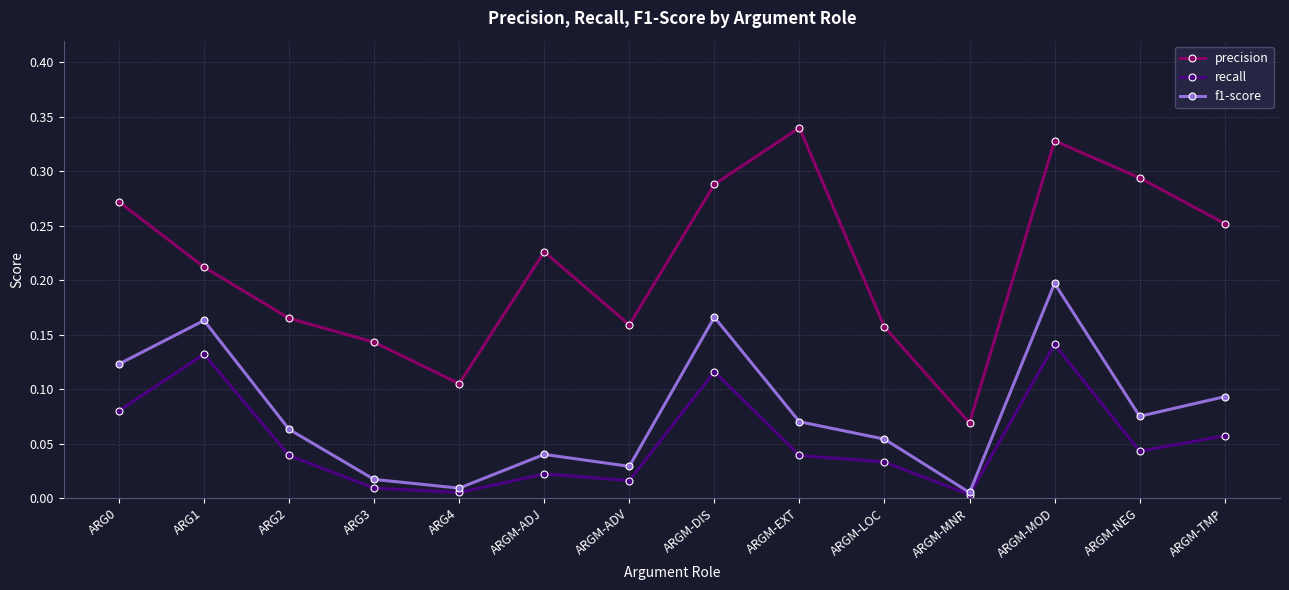

True or false: precision has a value of 0.1 at ARGM-TMP.

False